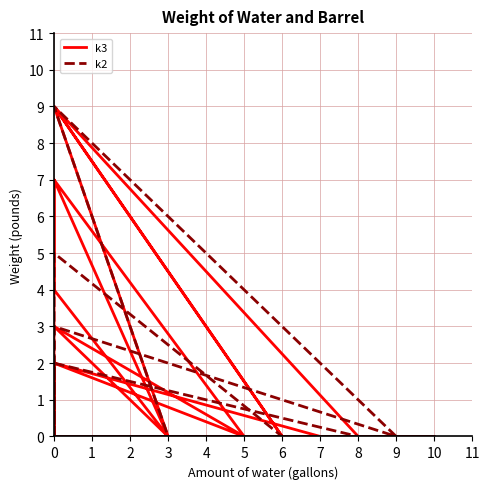

What are all the series names shown in the legend?

k3, k2